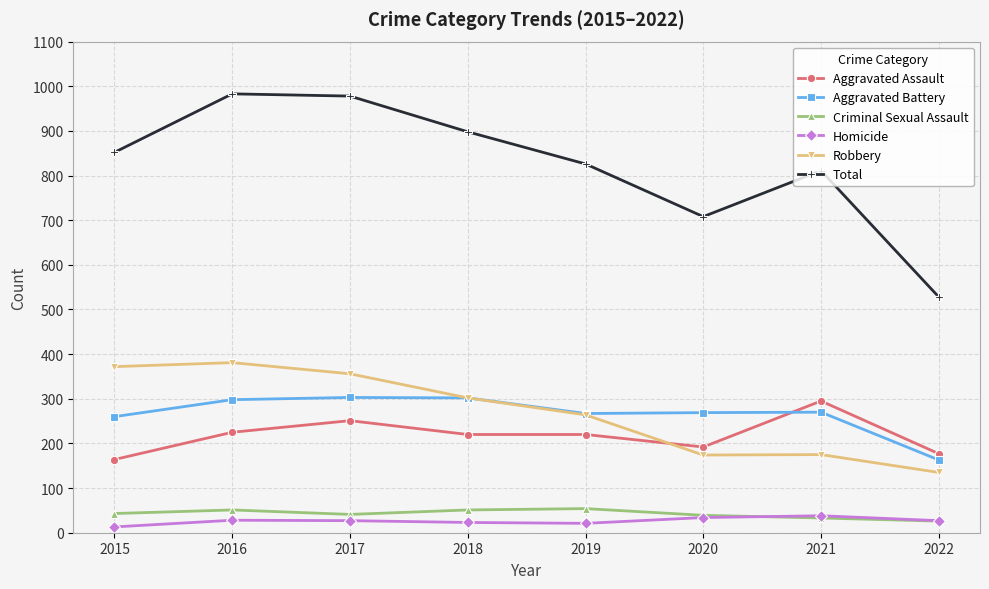

True or false: Aggravated Battery has more than 1 interior local peaks.

True